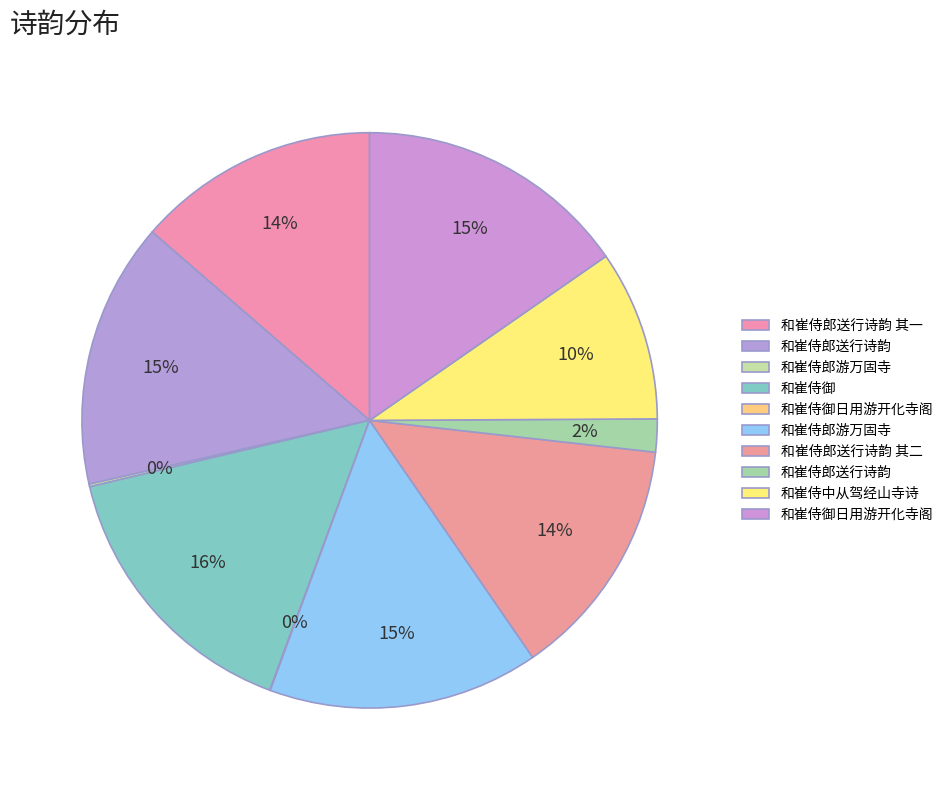

Is there any slice that represents more than half of the pie?

No